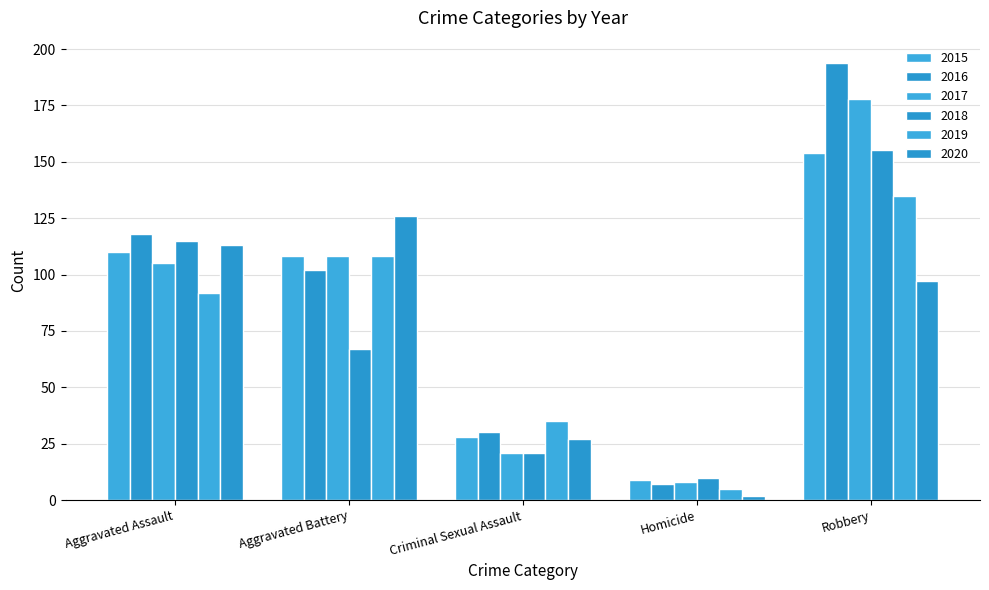

Which series has the largest total across all categories?

2016